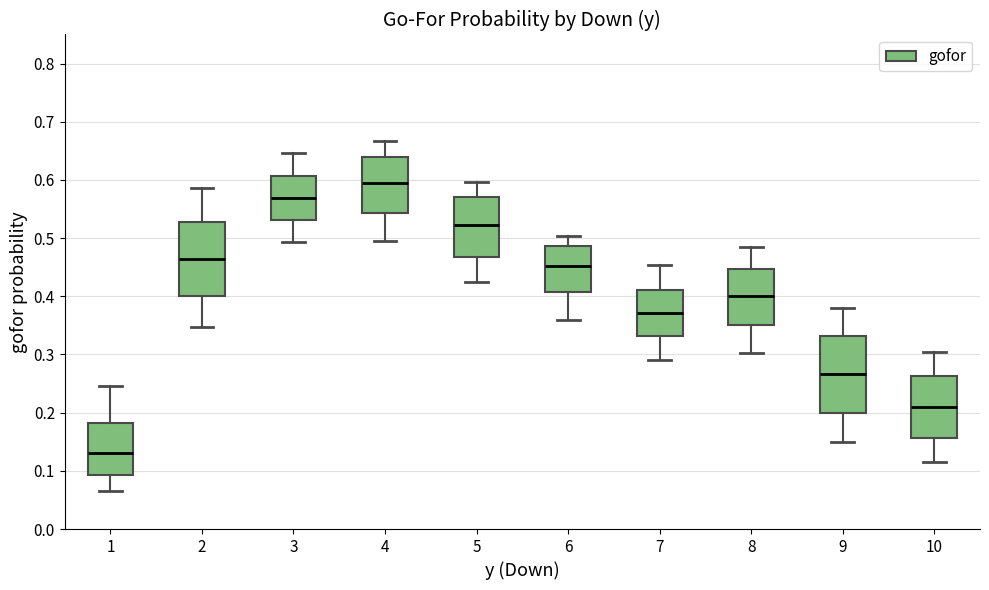

Where does the upper whisker of the box at x = 6 end on the y-axis? The values are not printed on the chart, so give them approximately, as read against the axis.

0.50